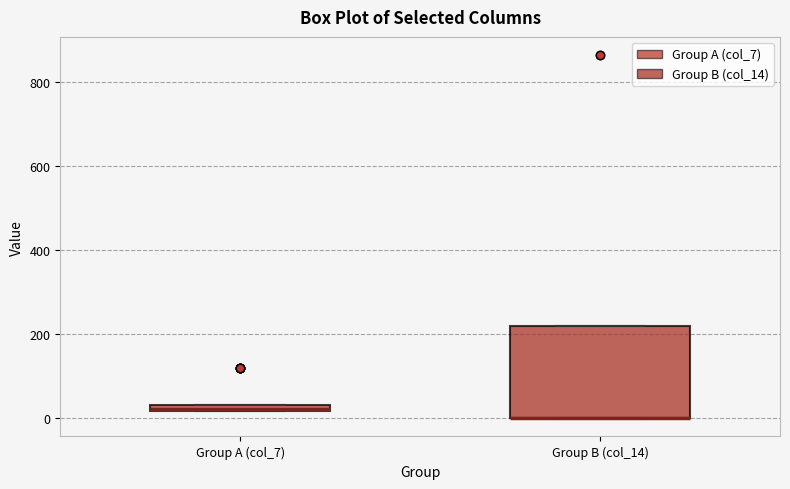

Where is the upper edge of the box for Group B (col_14) on the y-axis? The values are not printed on the chart, so give them approximately, as read against the axis.

220